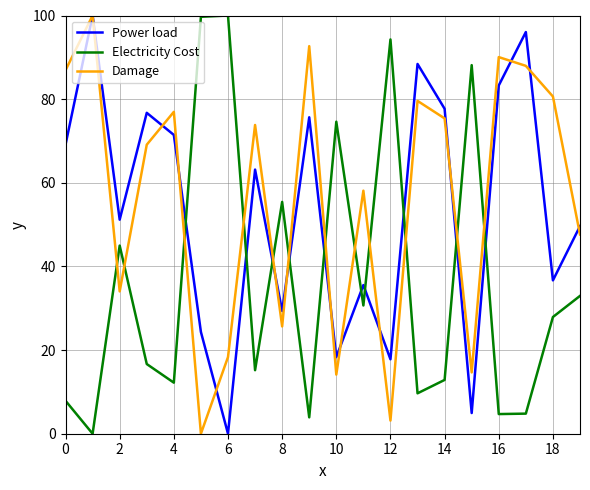

True or false: Power load and Electricity Cost intersect in this chart.

True